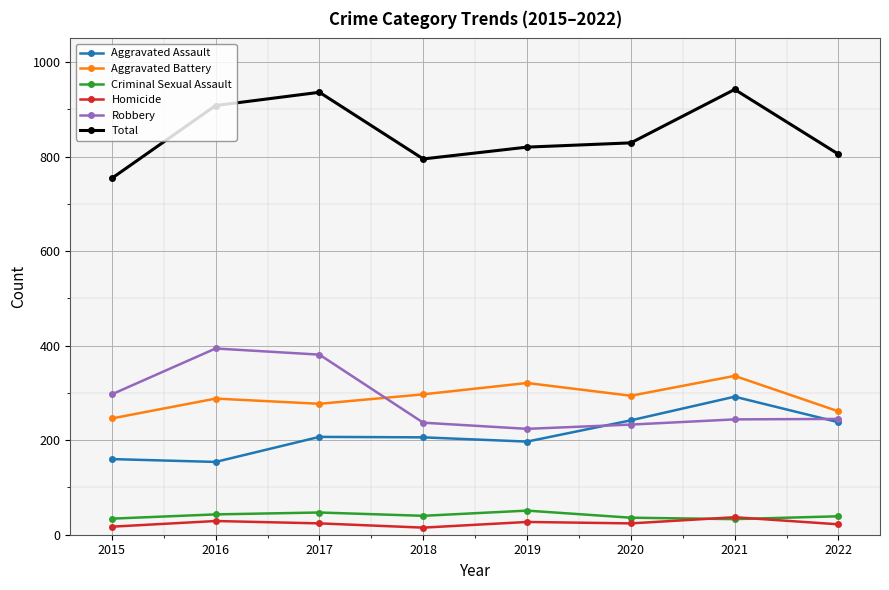

True or false: Aggravated Assault has more than 2 interior local peaks.

False